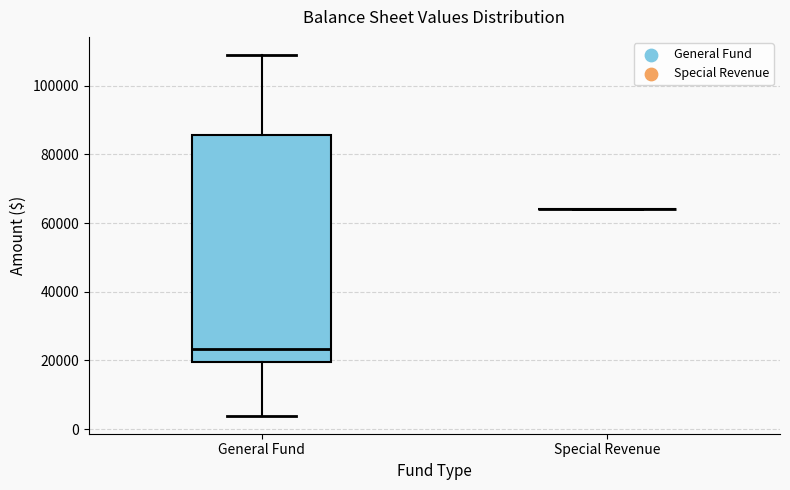

Comparing the boxes themselves (not the whiskers), which one is the tallest?

General Fund